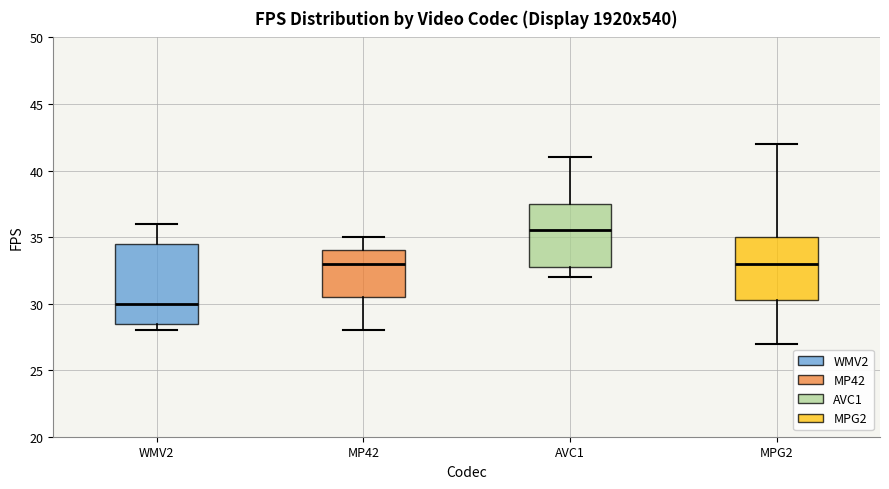

Which box has the lowest median line?

WMV2